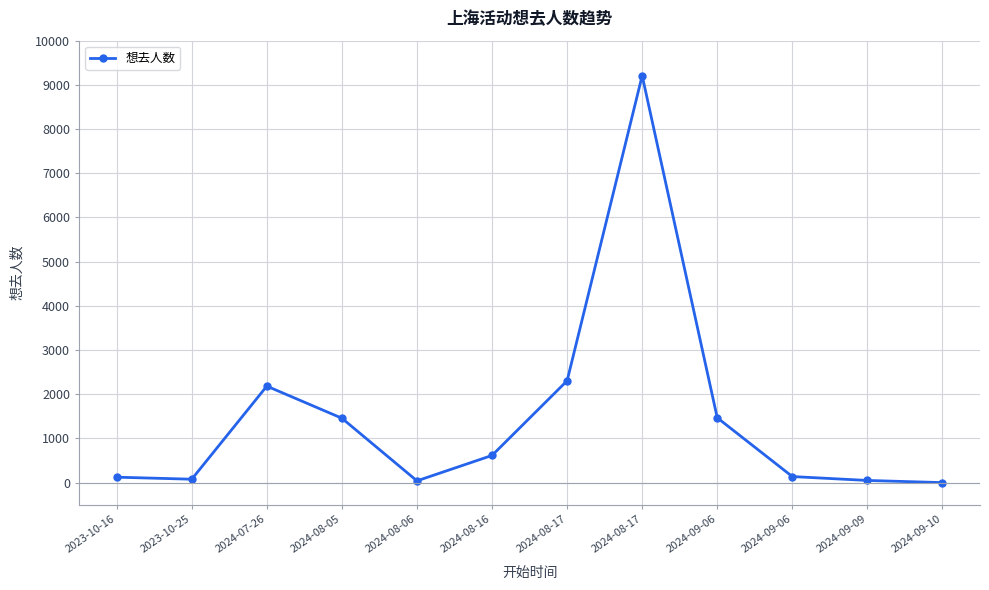

Does the chart have visible grid lines?

Yes